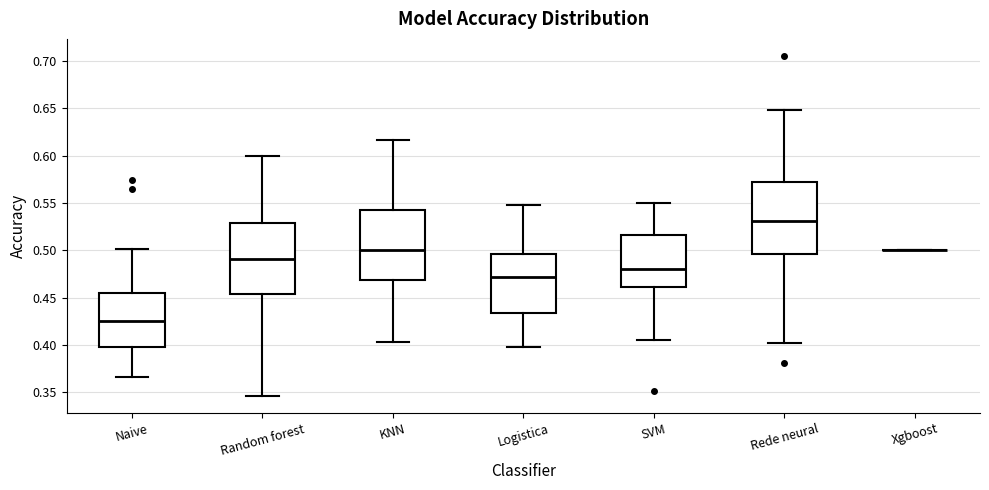

Where is the lower edge of the box for SVM on the y-axis? The values are not printed on the chart, so give them approximately, as read against the axis.

0.460